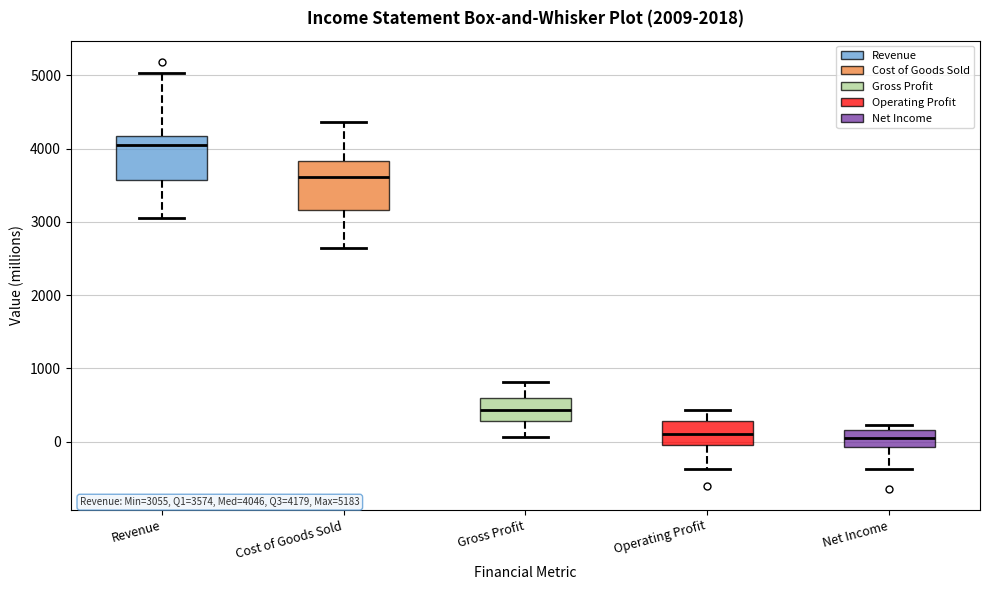

Which box has the highest median line?

Revenue